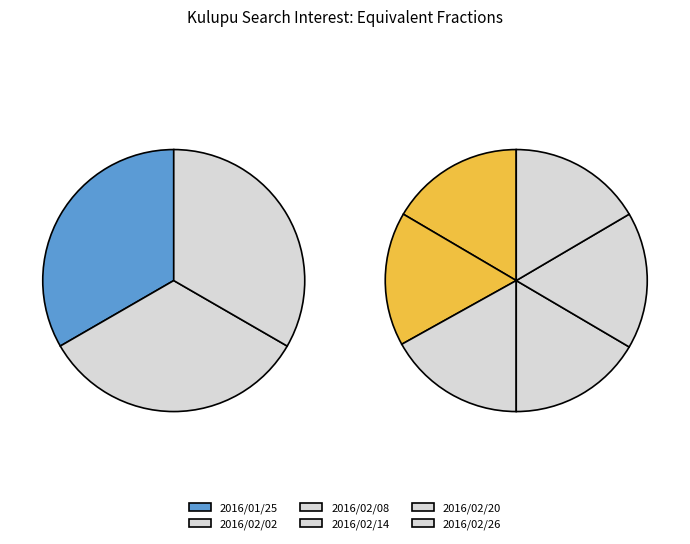

Does any single category account for the majority?

No